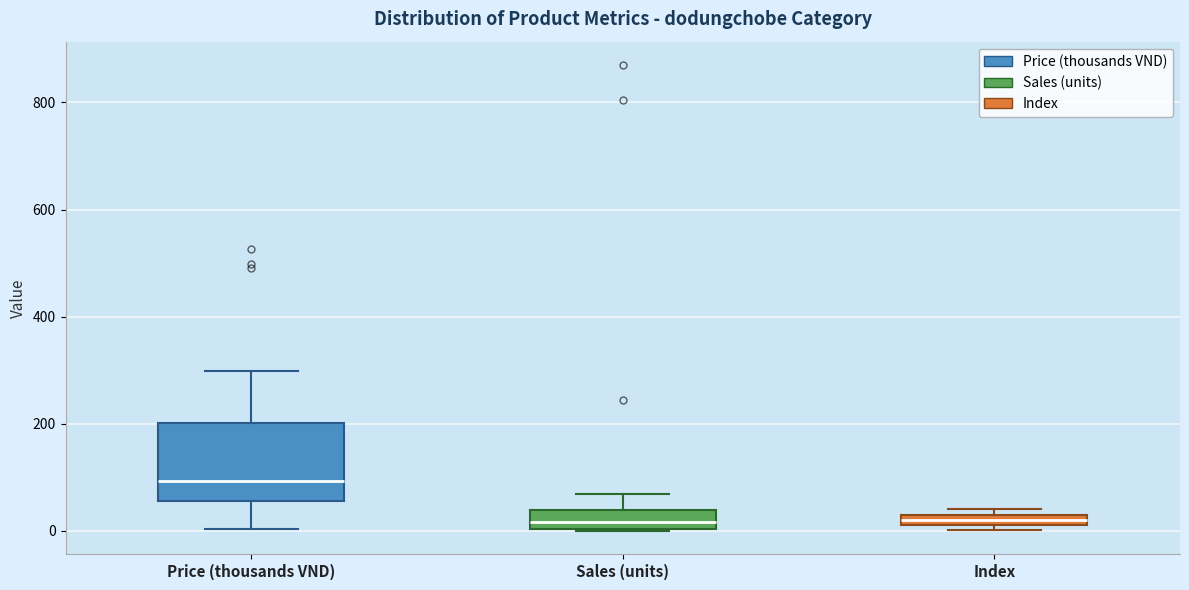

Where is the upper edge of the box for Index on the y-axis? The values are not printed on the chart, so give them approximately, as read against the axis.

40